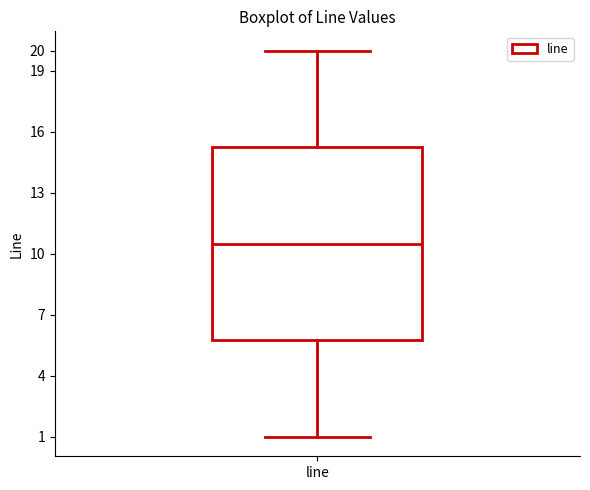

Where is the upper edge of the box for line on the y-axis? The values are not printed on the chart, so give them approximately, as read against the axis.

15.3